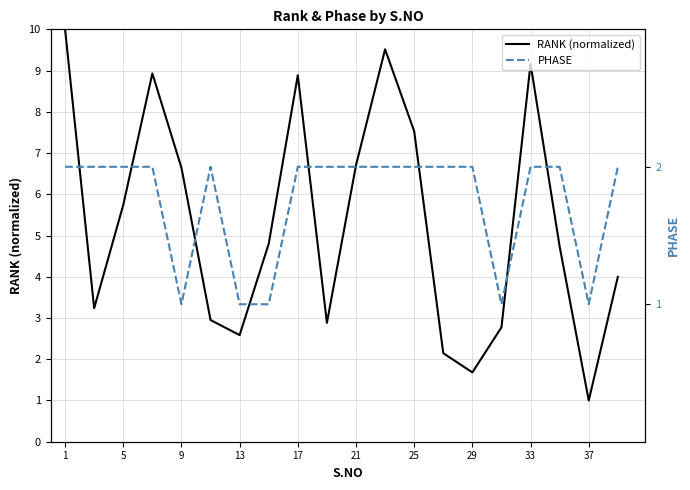

True or false: RANK (normalized) has a value of 9.2 at 33.

True